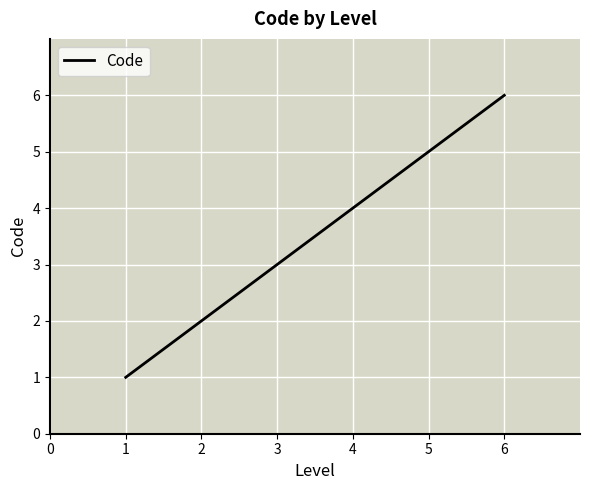

Reading right to left, transcribe all the data shown in this chart.

6	5	4	3	2	1